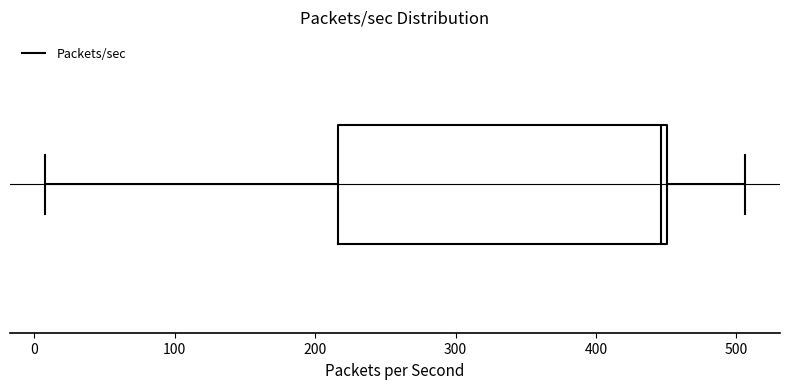

Transcribe this box plot: give where the median line is, the range the box spans, and where the two whiskers end, as read against the x-axis. The values are not printed on the chart, so give them approximately, as read against the axis.

median 450 (just left of the box's right edge), box 220 to 450, whiskers 10 to 510